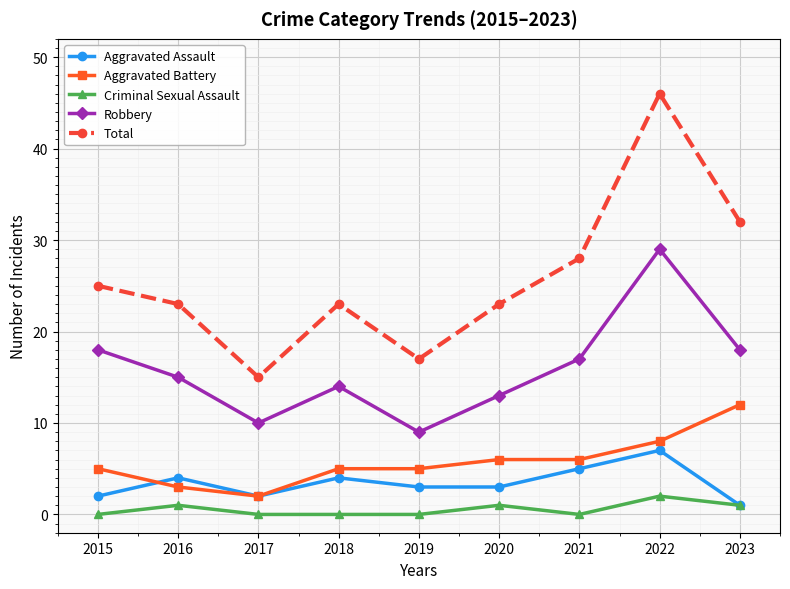

True or false: Aggravated Assault and Robbery intersect in this chart.

False